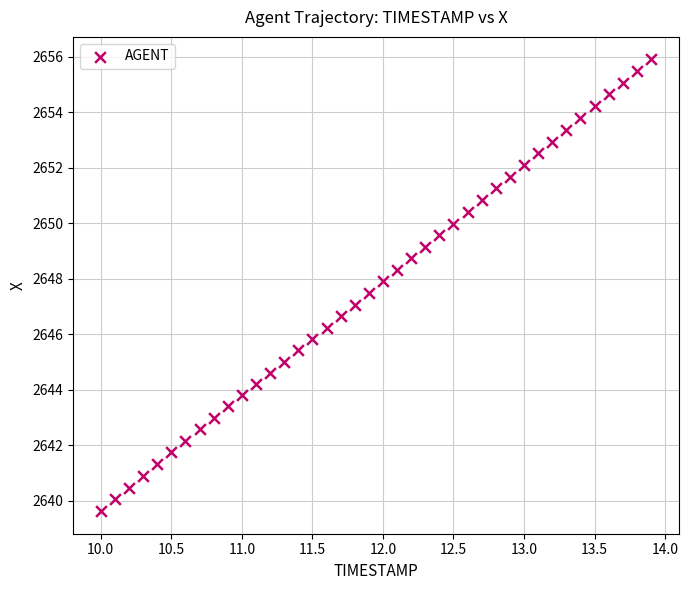

What is the range of Y values (max minus min)?

16.3